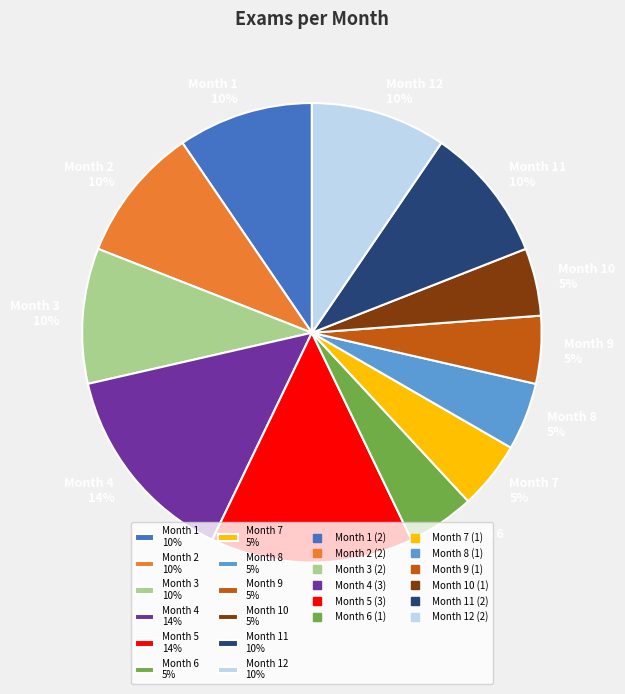

Count the number of slices in the pie.

12